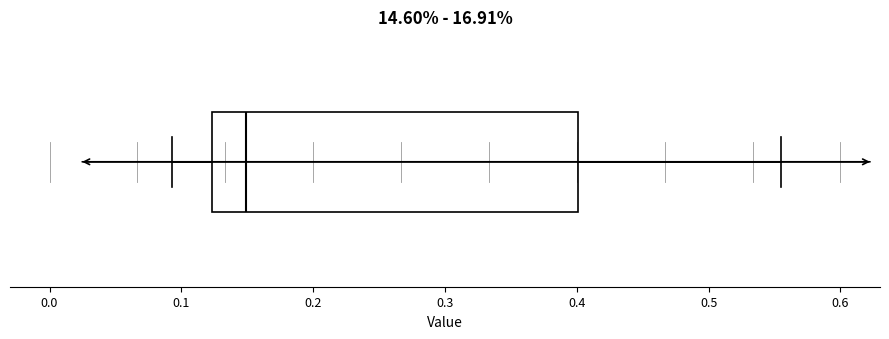

Where is the left edge of the box on the x-axis? The values are not printed on the chart, so give them approximately, as read against the axis.

0.12